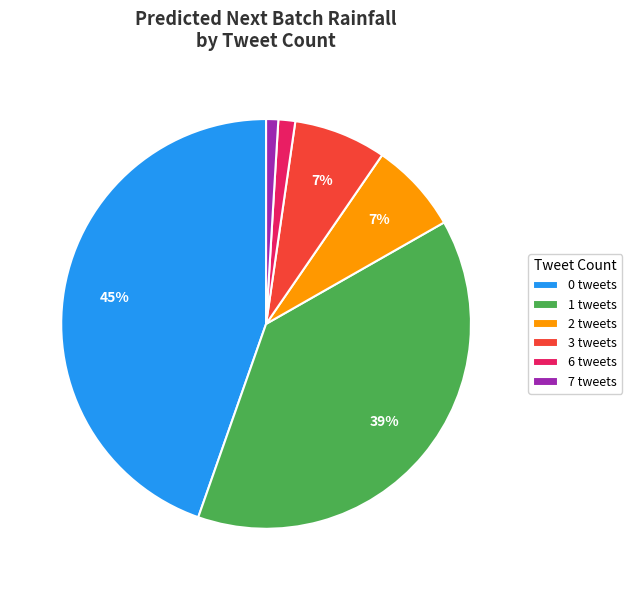

To the nearest percent, what is the combined percentage of 7 tweets and 2 tweets?

8%